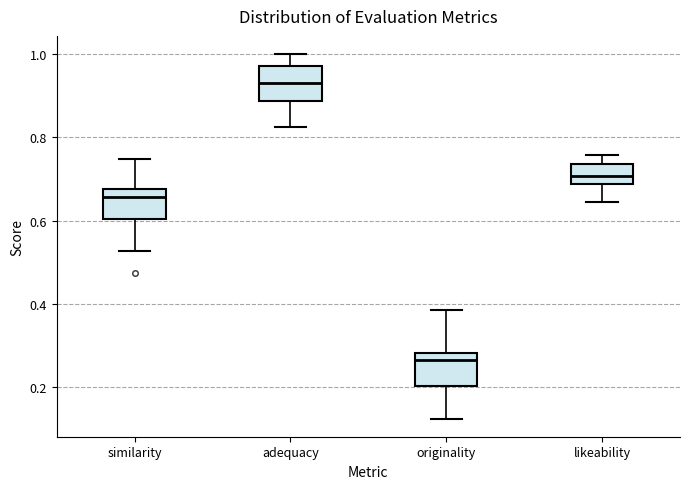

Reading left to right, read every box against the y-axis: the position of its median line, the range the box covers, and the ends of its whiskers. The values are not printed on the chart, so give them approximately, as read against the axis.

similarity: median 0.66, box 0.60 to 0.68, whiskers 0.52 to 0.74
adequacy: median 0.92, box 0.88 to 0.98, whiskers 0.82 to 1.00
originality: median 0.26, box 0.20 to 0.28, whiskers 0.12 to 0.38
likeability: median 0.70, box 0.68 to 0.74, whiskers 0.64 to 0.76